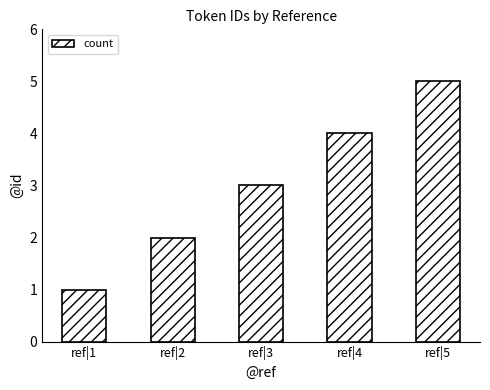

List the labels in order of value, largest first.

ref|5, ref|4, ref|3, ref|2, ref|1